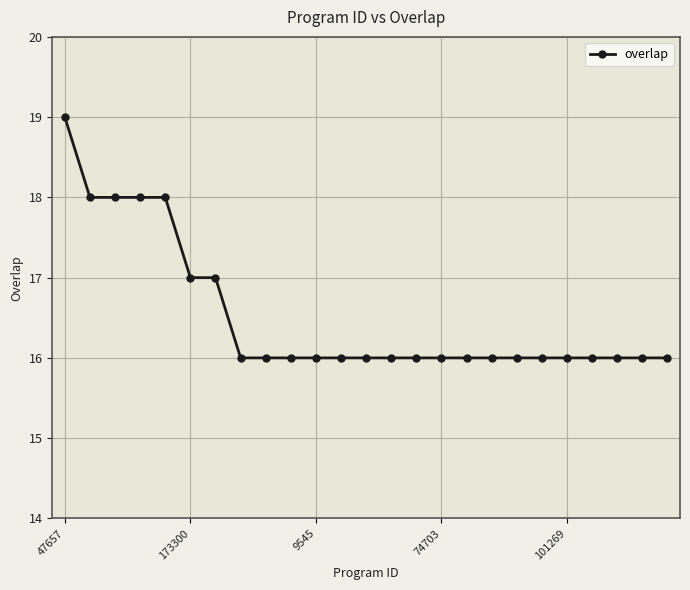

What is the greatest value displayed?

19